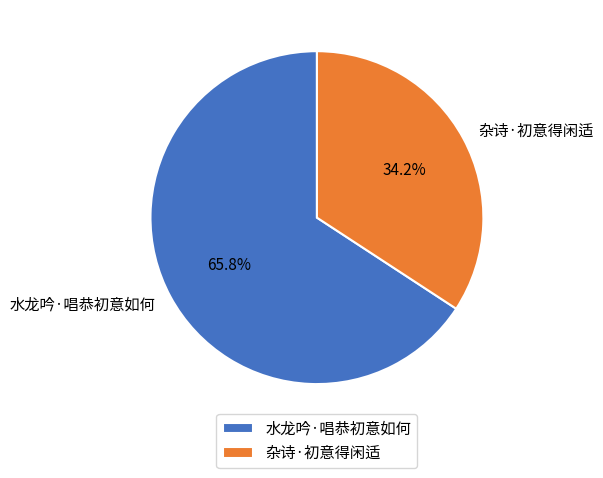

Which category accounts for the majority?

水龙吟·唱恭初意如何